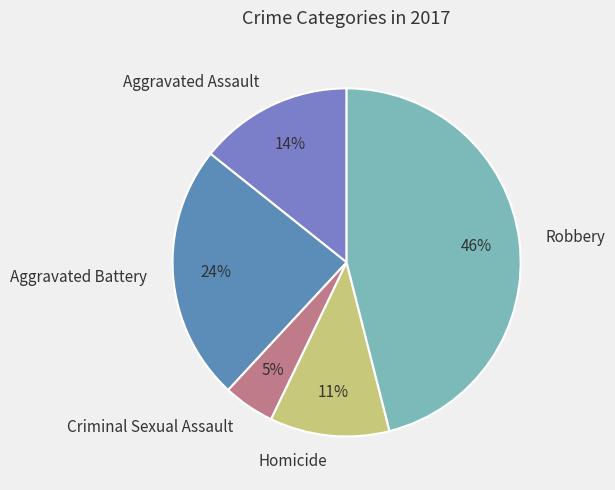

To the nearest percent, what percentage of the pie is Aggravated Battery?

24%